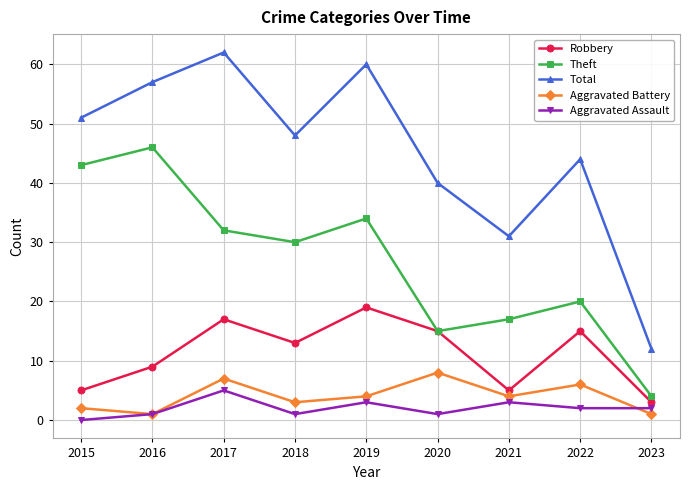

Reading left to right, extract all data points from this chart.

Robbery: 2015=5	2016=9	2017=17	2018=13	2019=19	2020=15	2021=5	2022=15	2023=3
Theft: 2015=43	2016=46	2017=32	2018=30	2019=34	2020=15	2021=17	2022=20	2023=4
Total: 2015=51	2016=57	2017=62	2018=48	2019=60	2020=40	2021=31	2022=44	2023=12
Aggravated Battery: 2015=2	2016=1	2017=7	2018=3	2019=4	2020=8	2021=4	2022=6	2023=1
Aggravated Assault: 2015=0	2016=1	2017=5	2018=1	2019=3	2020=1	2021=3	2022=2	2023=2